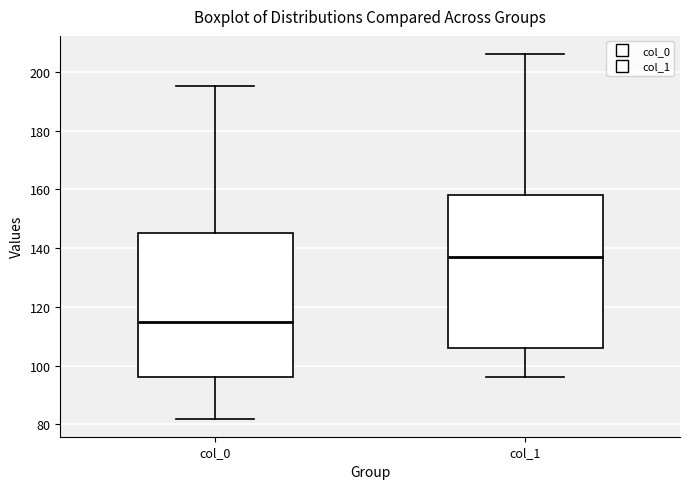

Reading left to right, read every box against the y-axis: the position of its median line, the range the box covers, and the ends of its whiskers. The values are not printed on the chart, so give them approximately, as read against the axis.

col_0: median 116, box 96 to 146, whiskers 82 to 196
col_1: median 138, box 106 to 158, whiskers 96 to 206